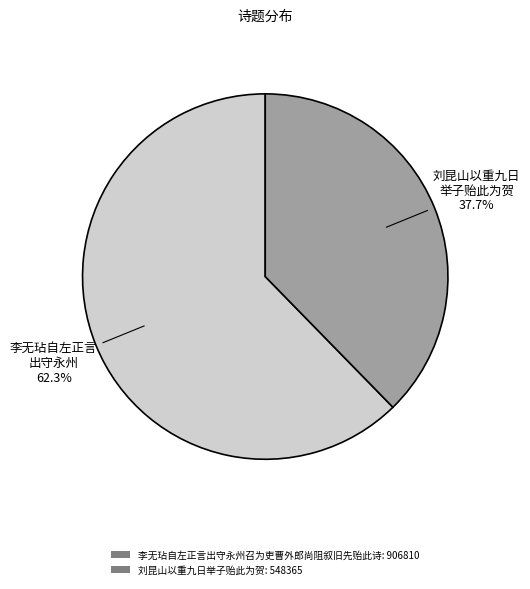

What percentage is NOT represented by 刘昆山以重九日举子贻此为贺?

62.3%